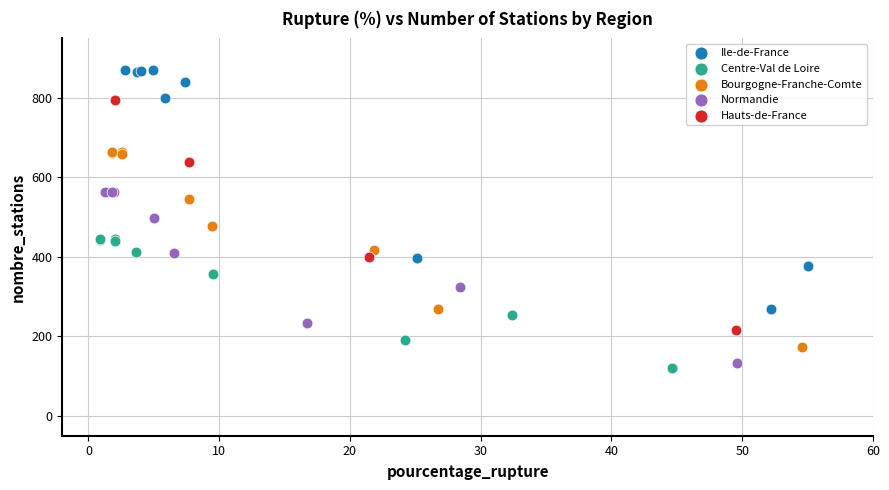

Which series has the largest Y range (max minus min)?

Ile-de-France